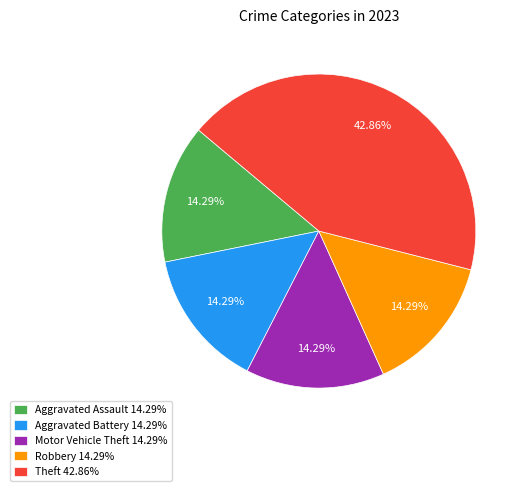

Approximately how many times larger is the value at Aggravated Assault compared to Motor Vehicle Theft?

1.0